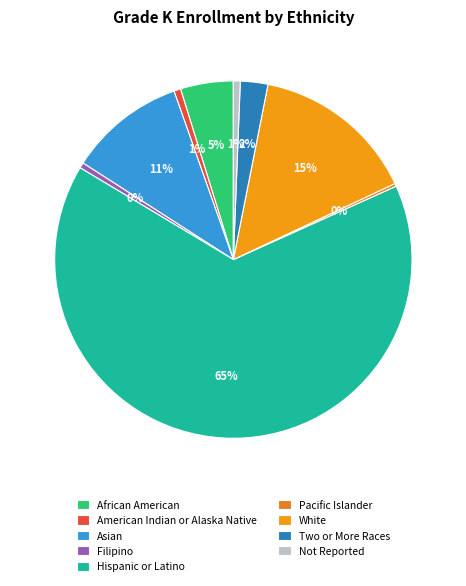

Rank the categories by value from lowest to highest.

Pacific Islander, Filipino, American Indian or Alaska Native, Not Reported, Two or More Races, African American, Asian, White, Hispanic or Latino